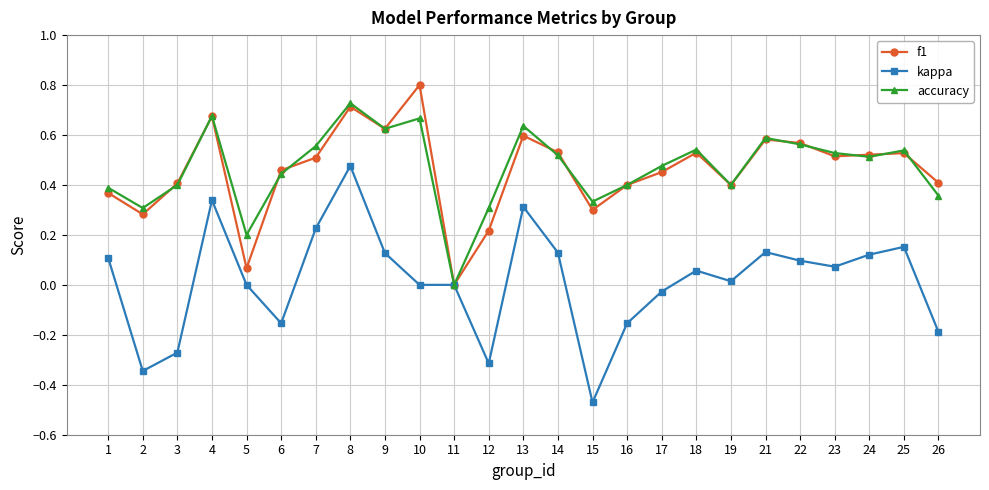

Between 15 and 19, which series saw the biggest shift?

kappa